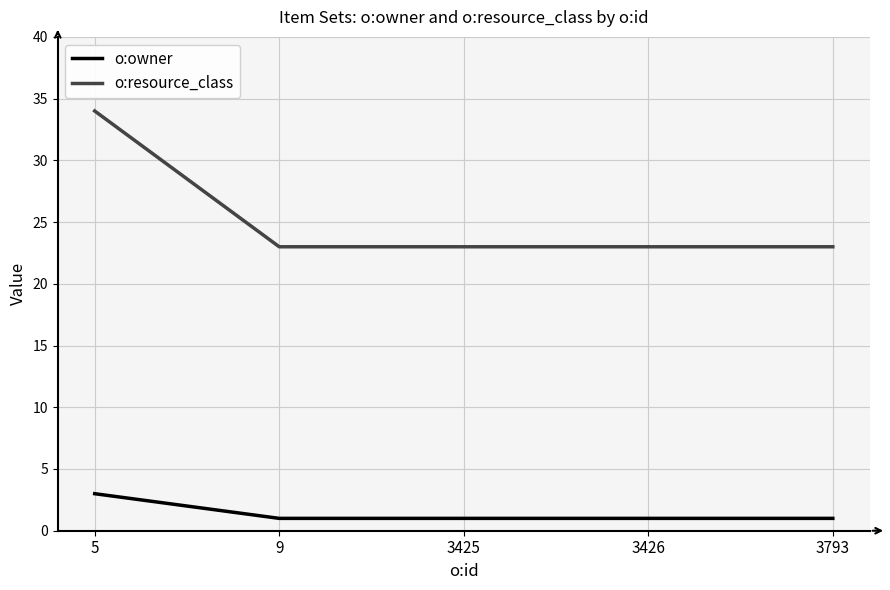

What value does the o:owner series have at 3793?

1